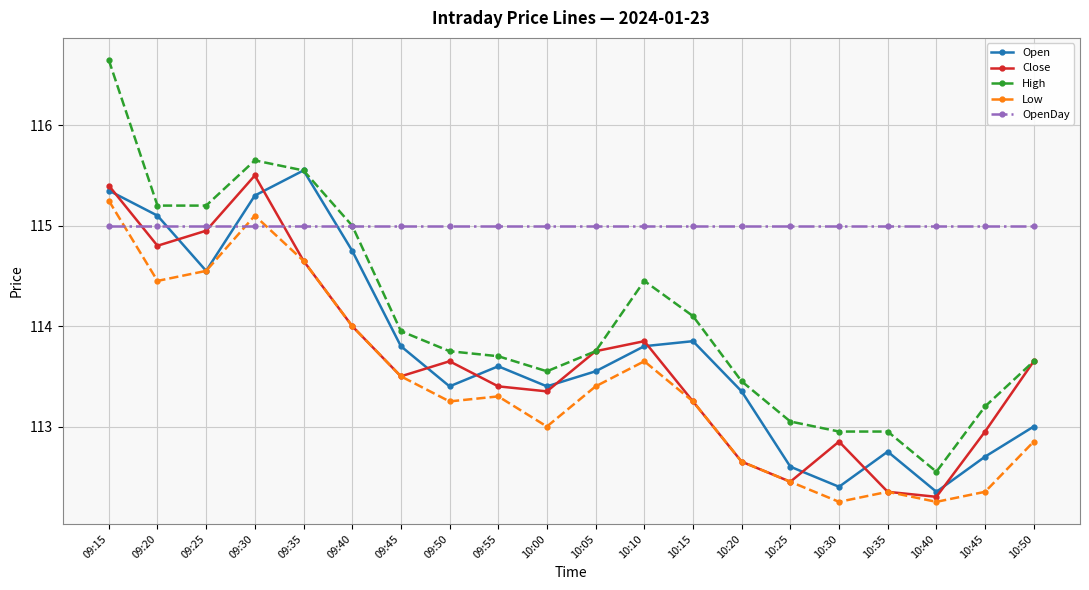

True or false: Open and Close intersect in this chart.

True